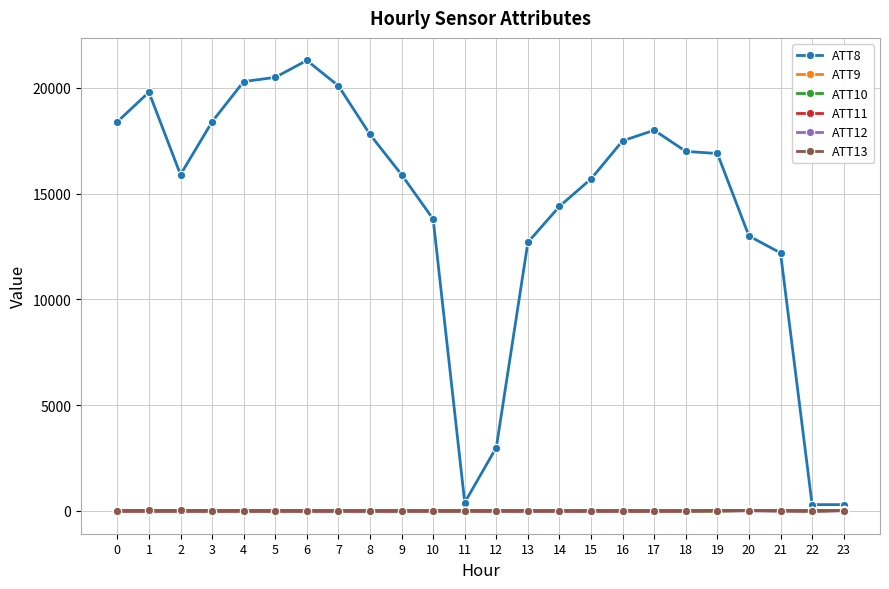

What is the total value across all series at 8?

17793.0